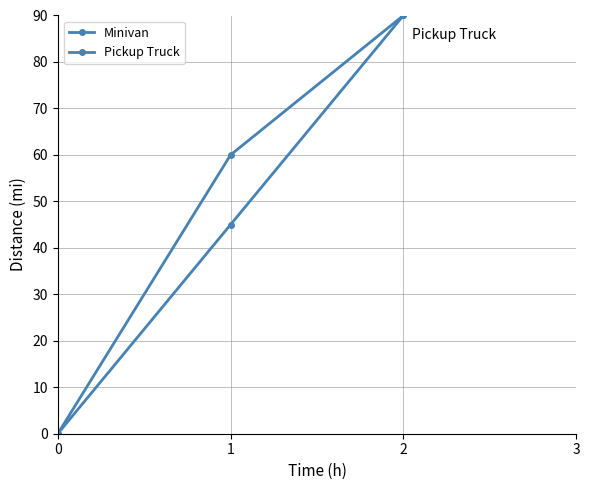

At which label is Pickup Truck closest to 45?

1